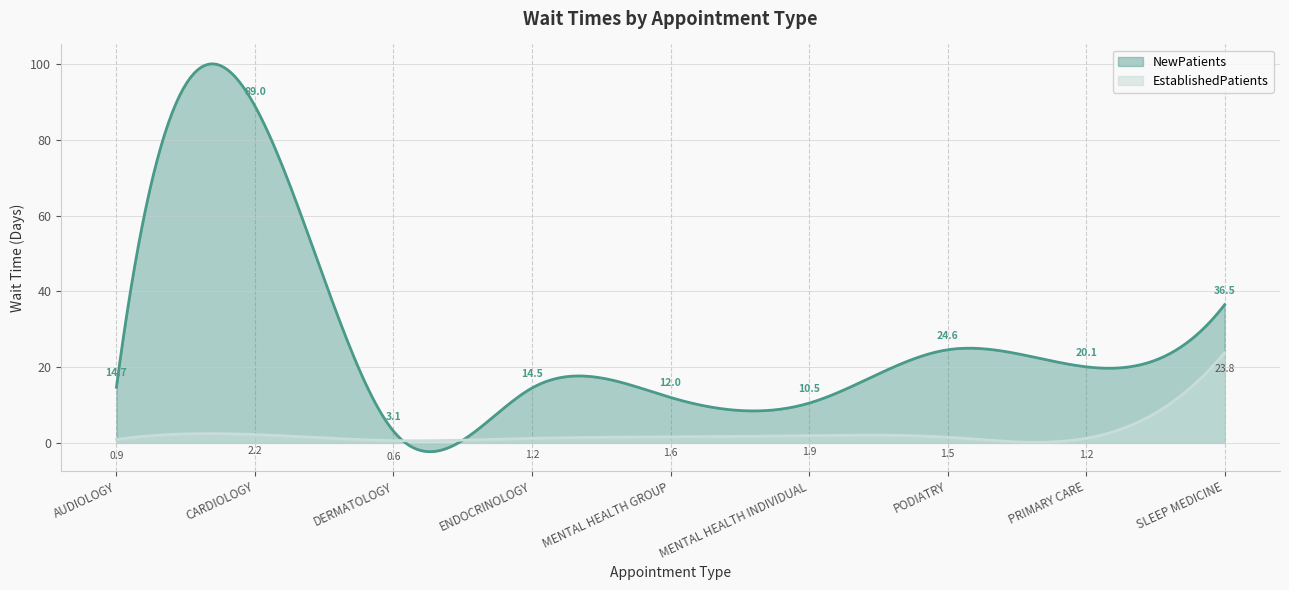

Where is the first local minimum for NewPatients?

DERMATOLOGY